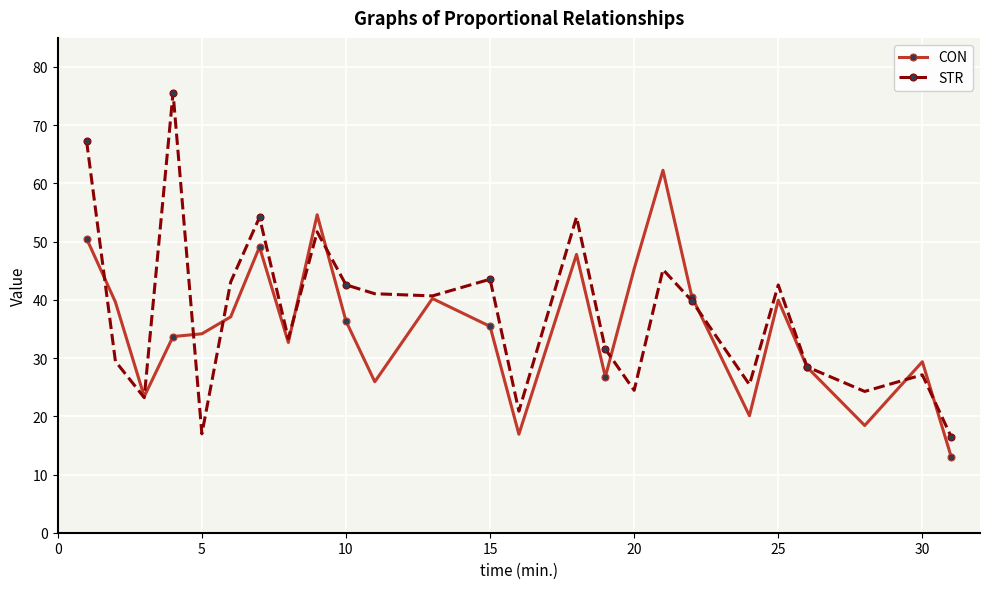

What is the highest value of the STR series?

75.6